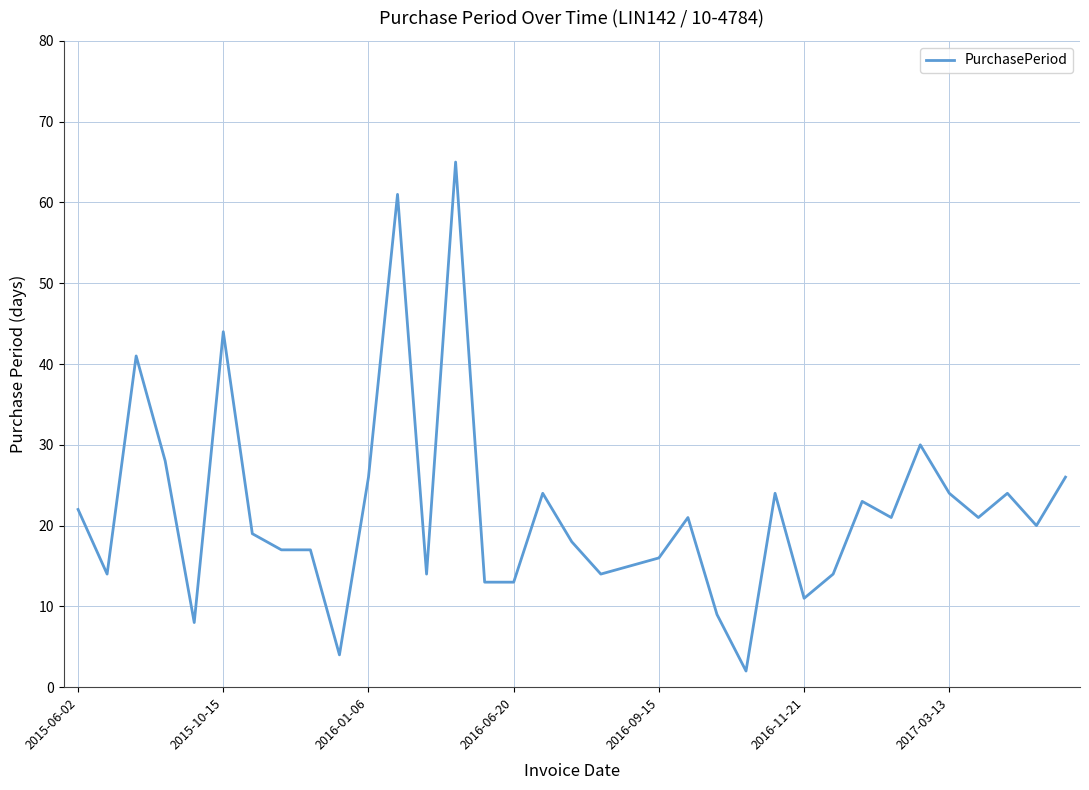

What is the maximum value shown in the chart?

65